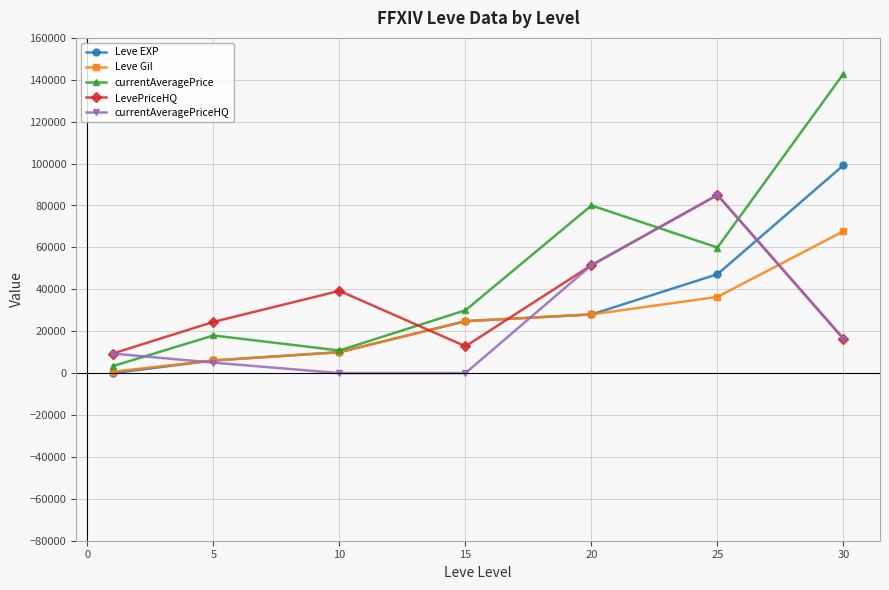

What is the maximum value for Leve EXP?

99220